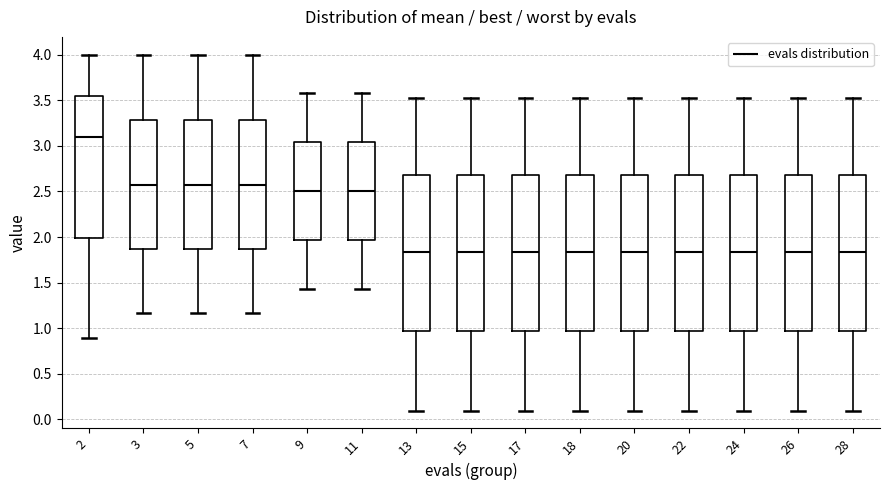

Where does the median line of the box at x = 24 sit on the y-axis? The values are not printed on the chart, so give them approximately, as read against the axis.

1.85